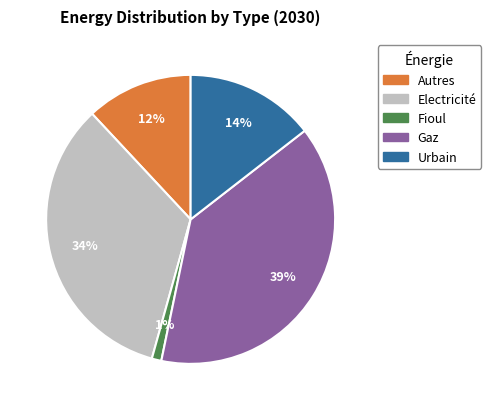

What is the smallest slice in the pie chart?

Fioul